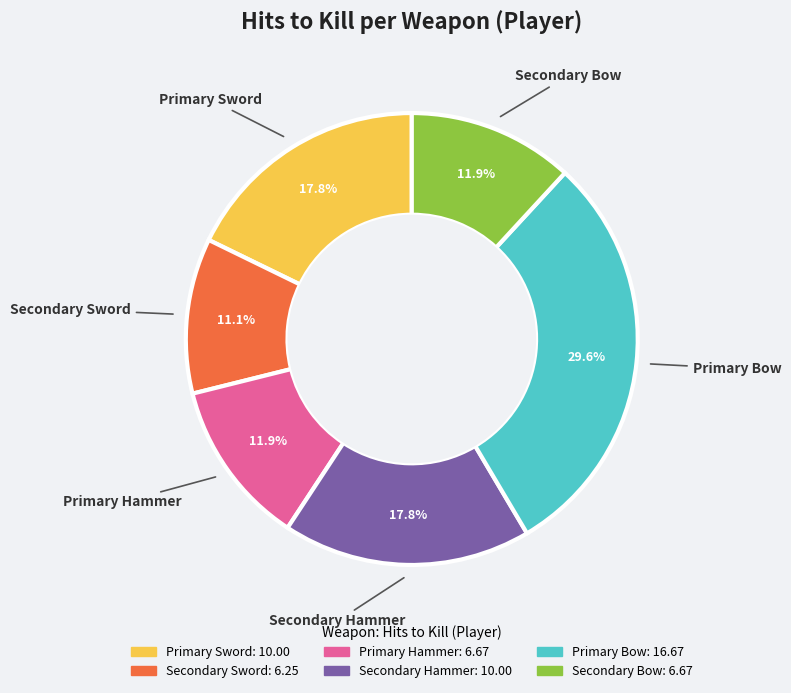

Is Secondary Bow the majority of the pie?

No